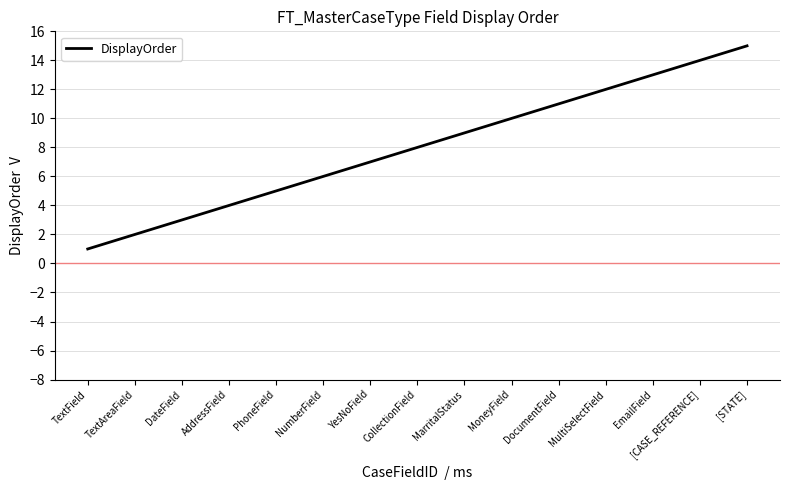

Between TextField and MoneyField, which is larger?

MoneyField